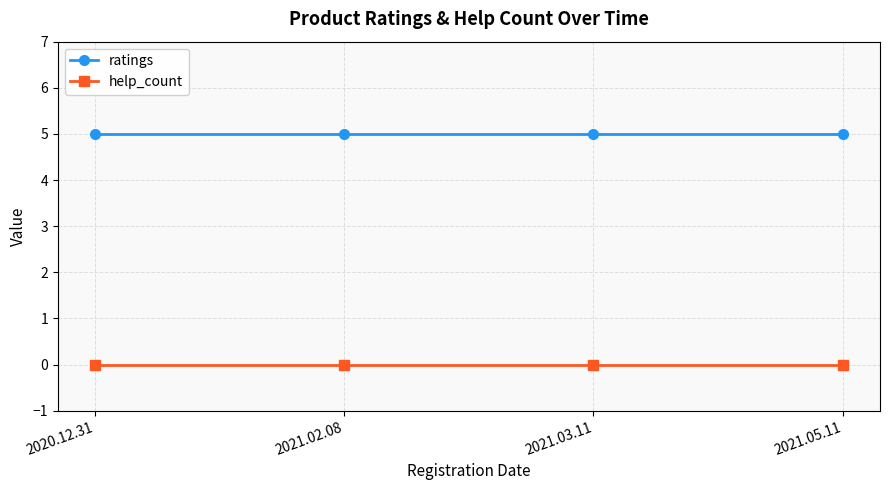

What are all the series names shown in the legend?

ratings, help_count